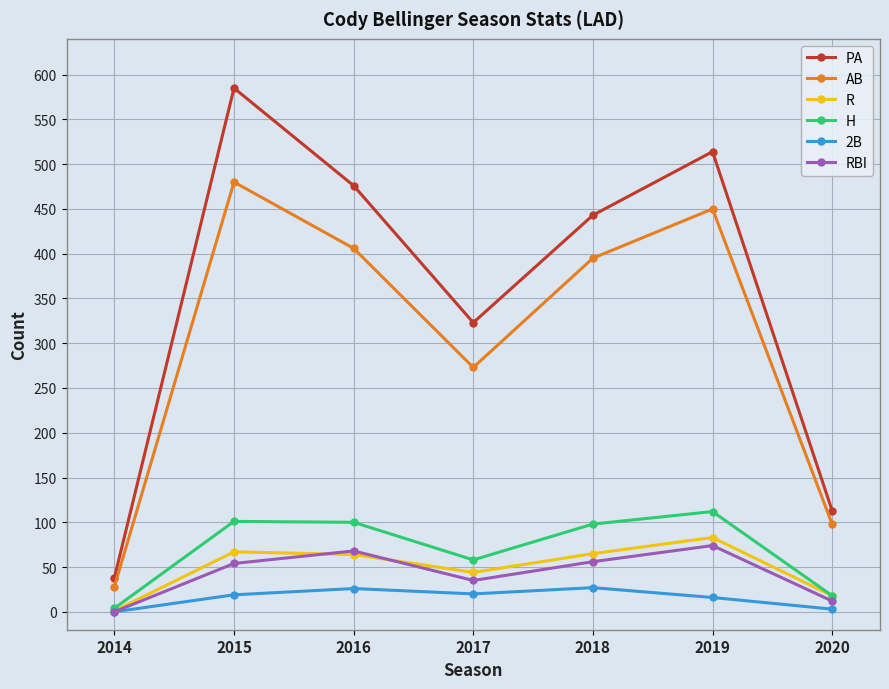

At how many categories does at least one series exceed 332?

4